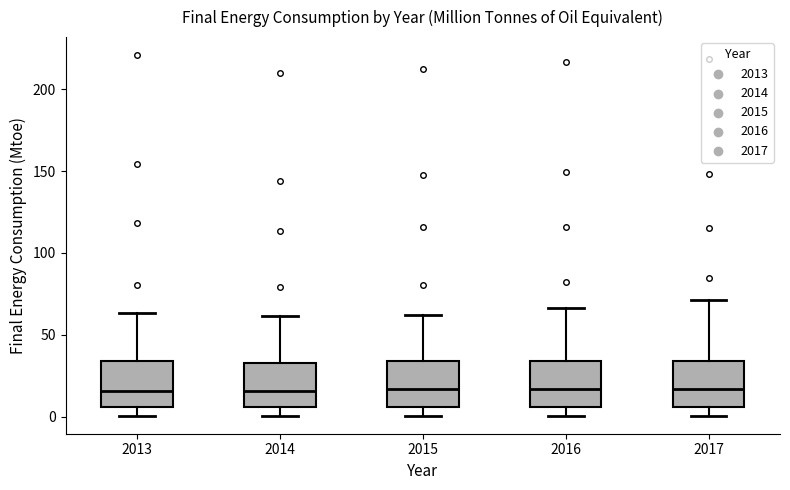

Where does the median line of the box at x = 2015 sit on the y-axis? The values are not printed on the chart, so give them approximately, as read against the axis.

15